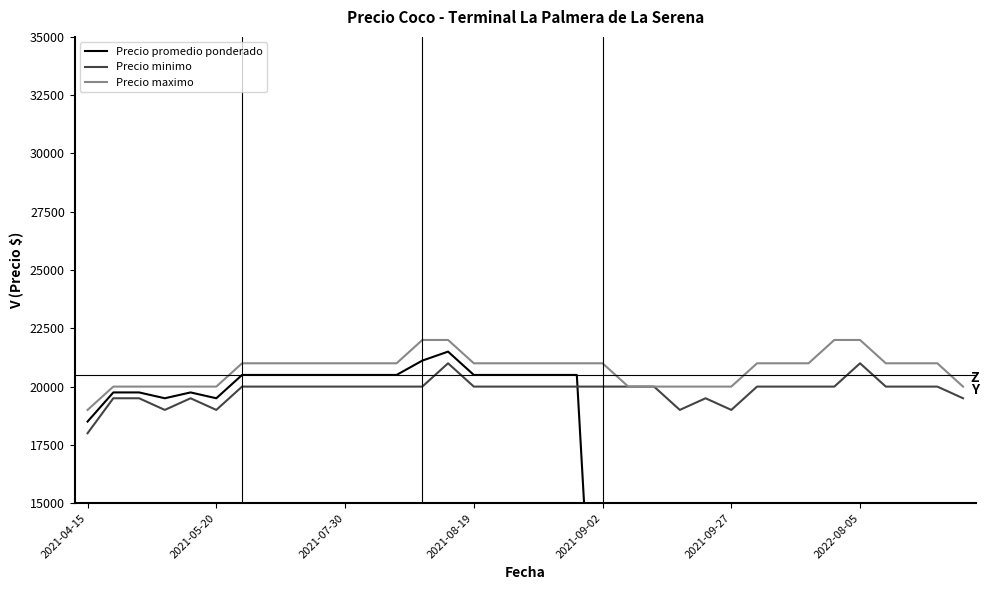

How many values in the Precio promedio ponderado series are below 19500?

16